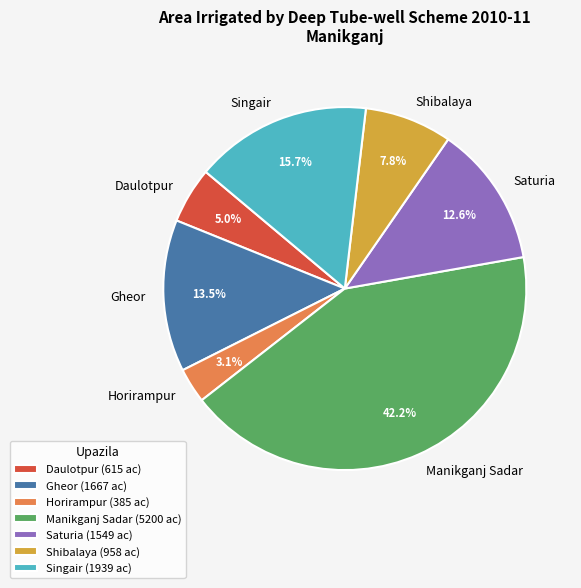

Between Saturia and Horirampur, which is larger?

Saturia